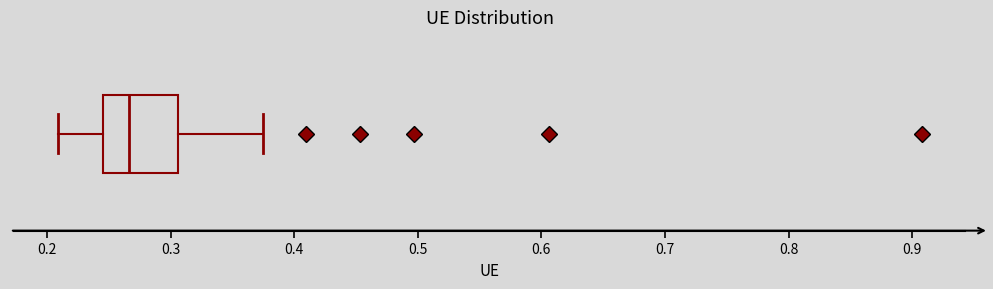

Transcribe this box plot: give where the median line is, the range the box spans, and where the two whiskers end, as read against the x-axis. The values are not printed on the chart, so give them approximately, as read against the axis.

median 0.27, box 0.24 to 0.31, whiskers 0.21 to 0.37